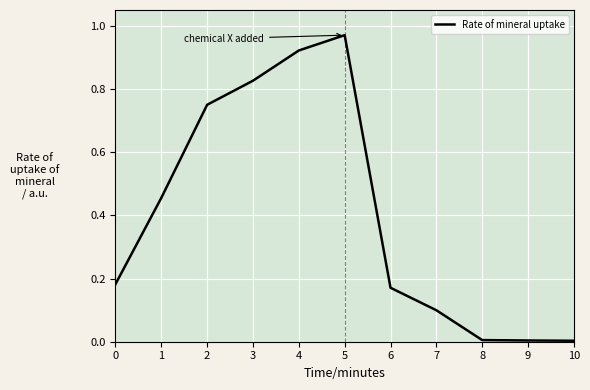

What is the change in value from 1 to 5?

+0.5